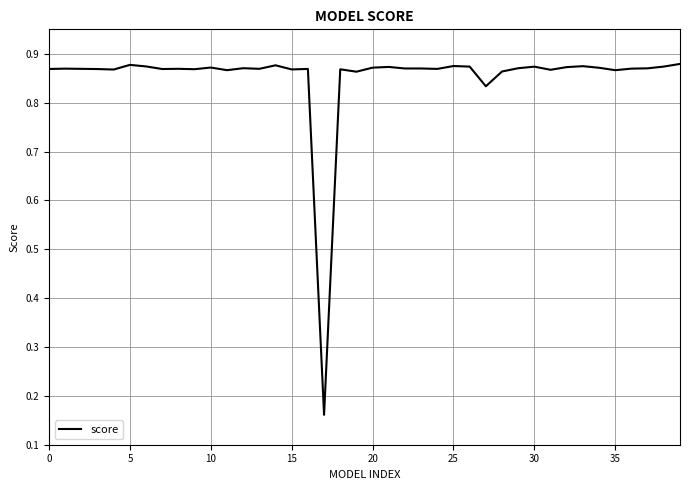

What is the difference between the maximum and minimum values?

0.7